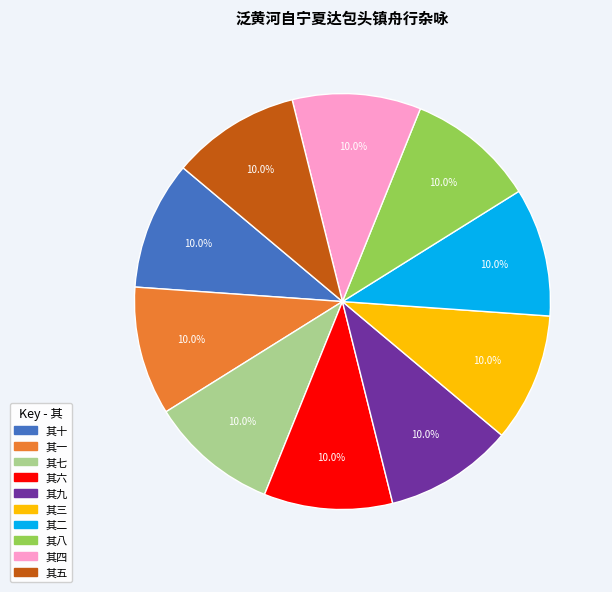

Approximately how many times larger is the value at 其九 compared to 其七?

1.0